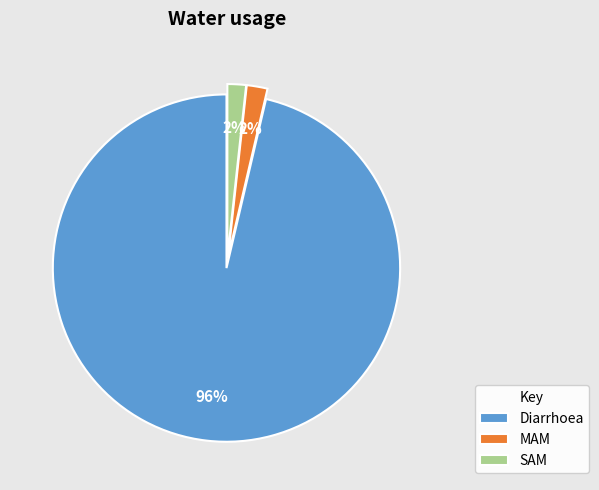

What percentage is the SAM slice, to the nearest percent?

2%